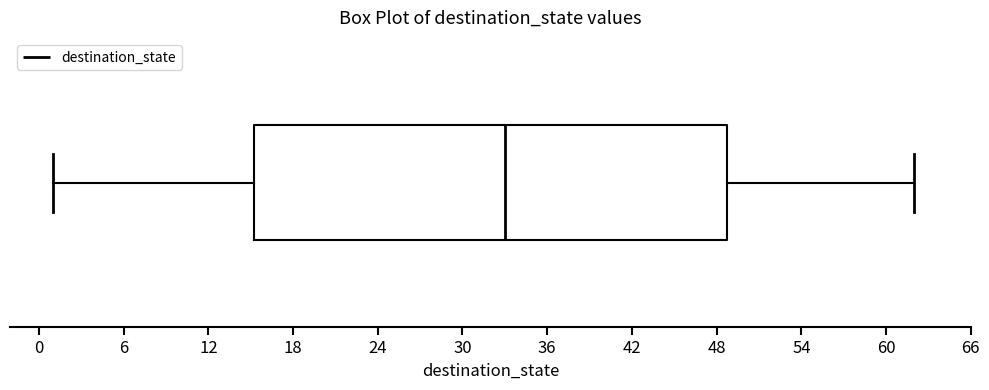

Read this box plot against the x-axis: the position of the median line, the range covered by the box, and the ends of both whiskers. The values are not printed on the chart, so give them approximately, as read against the axis.

median 33, box 15 to 49, whiskers 1 to 62